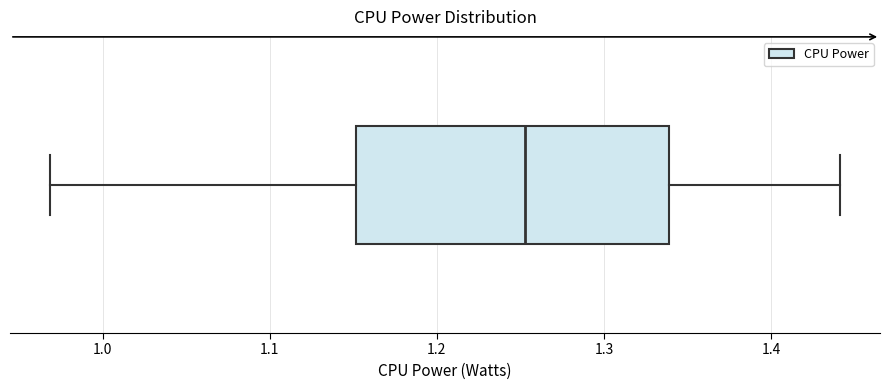

Where does the right whisker of the box end on the x-axis? The values are not printed on the chart, so give them approximately, as read against the axis.

1.44